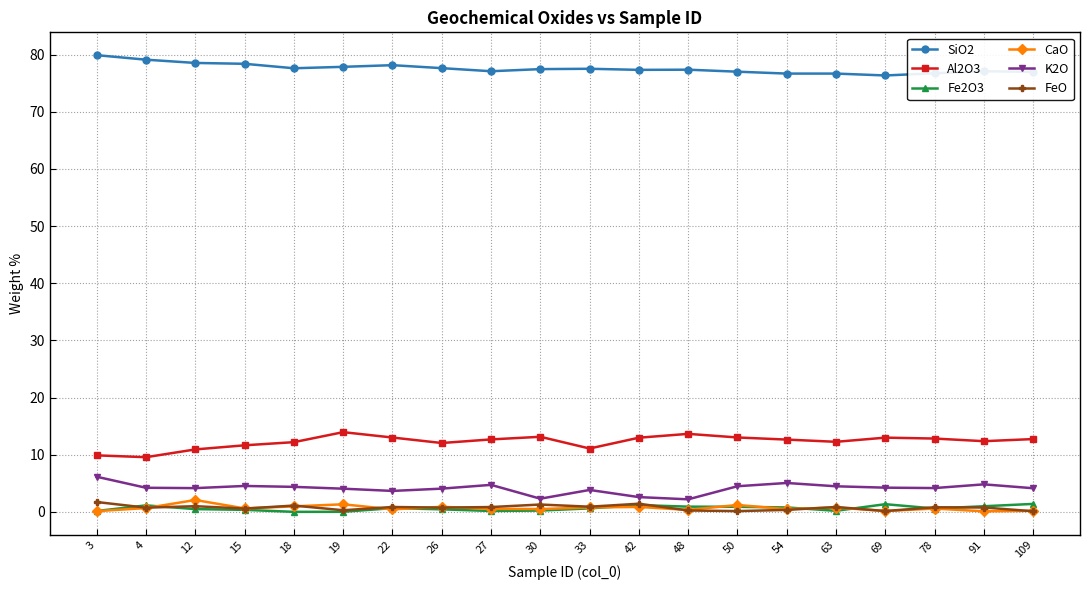

Is the value of K2O at 3 greater than the value of CaO at 15?

Yes